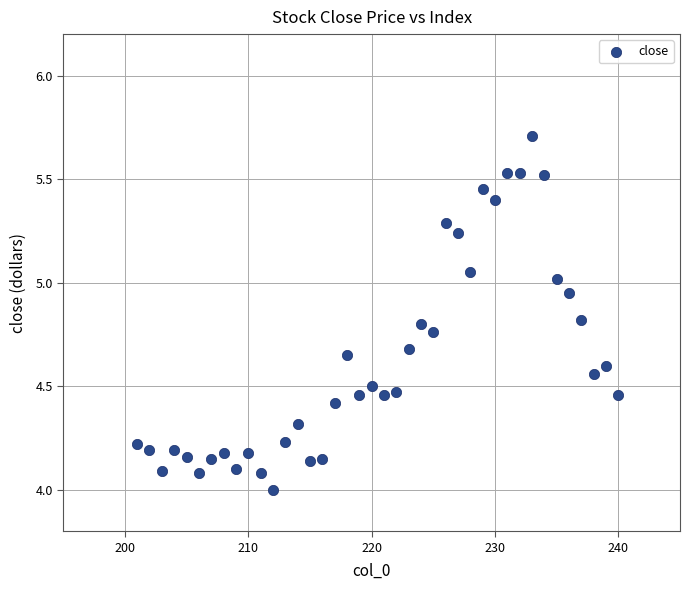

What is the range of Y values (max minus min)?

1.7